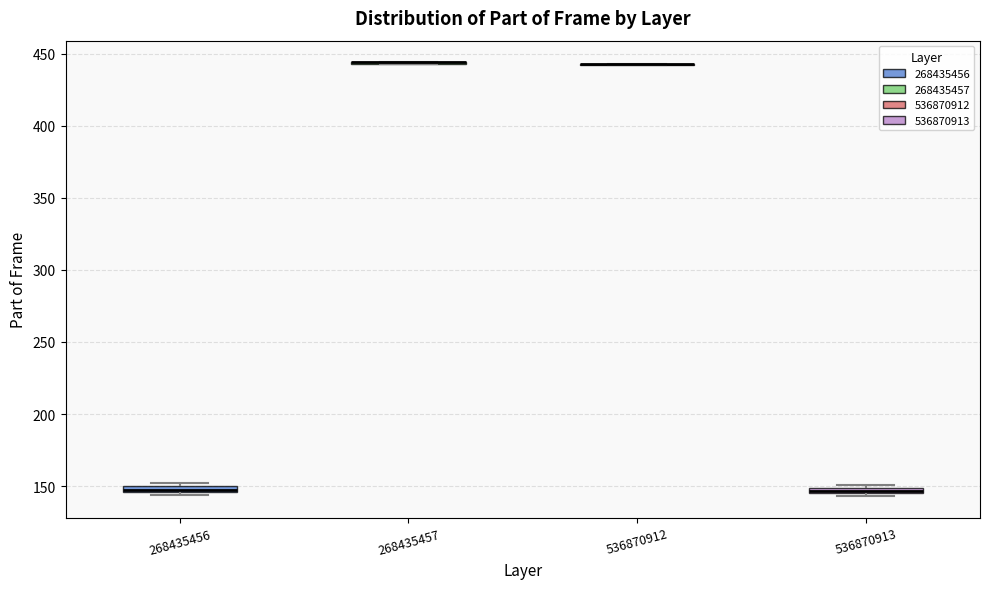

Where is the lower edge of the box at x = 536870913 on the y-axis? The values are not printed on the chart, so give them approximately, as read against the axis.

145